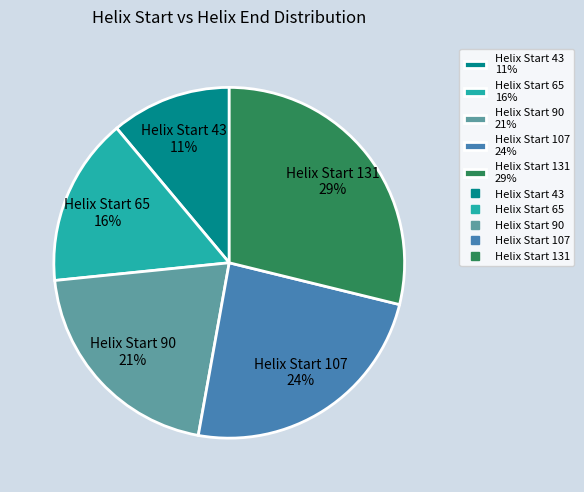

To the nearest percent, what percentage of the pie is Helix Start 43 11%?

11%